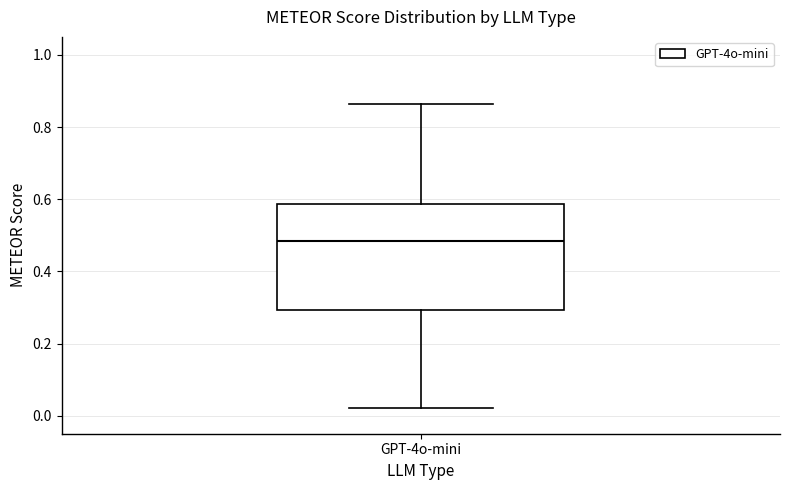

Where is the lower edge of the box for GPT-4o-mini on the y-axis? The values are not printed on the chart, so give them approximately, as read against the axis.

0.30